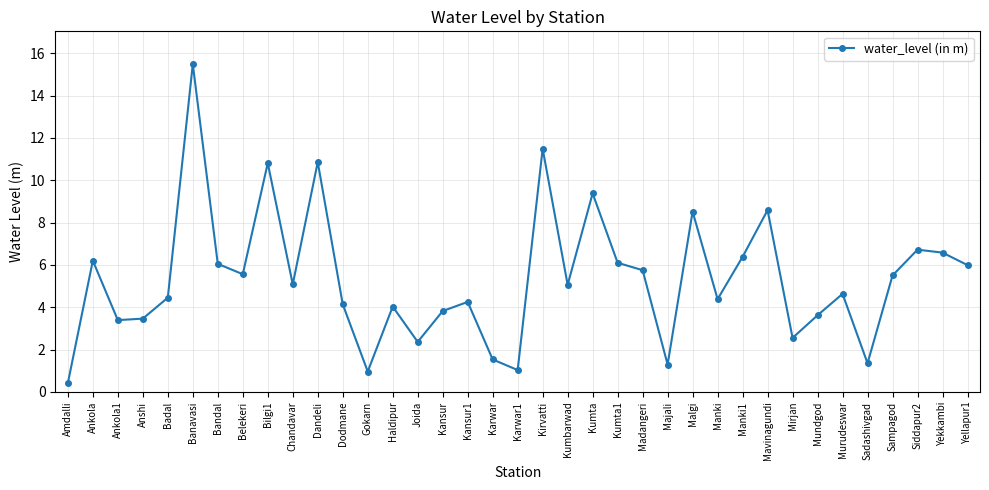

At which category does the data reach its first local peak?

Ankola